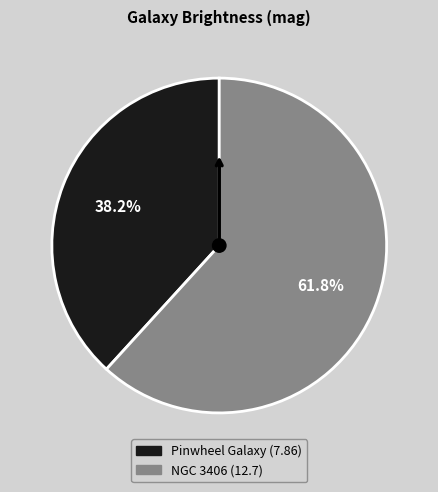

How many slices are in this pie chart?

2